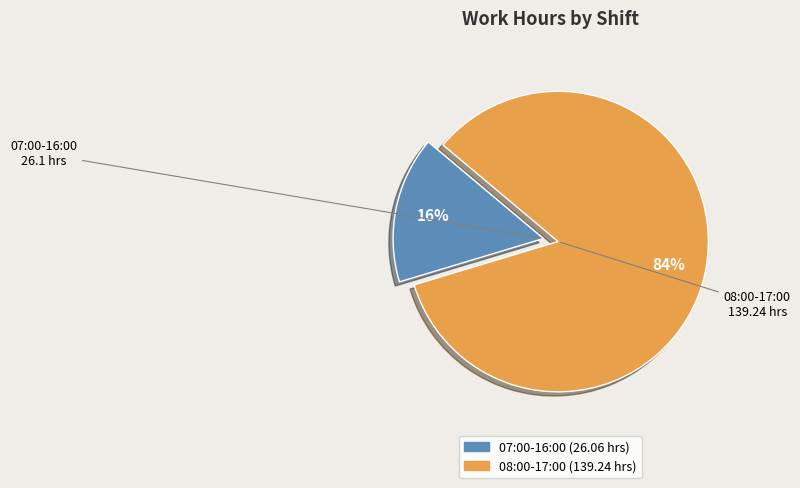

To the nearest percent, what is the difference between the largest and smallest slice percentages?

68%